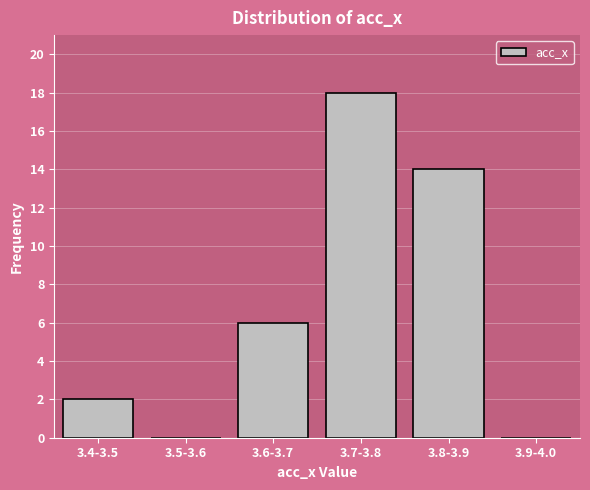

Reading right to left, what are all the values shown in this chart?

3.9-4.0=0	3.8-3.9=14	3.7-3.8=18	3.6-3.7=6	3.5-3.6=0	3.4-3.5=2